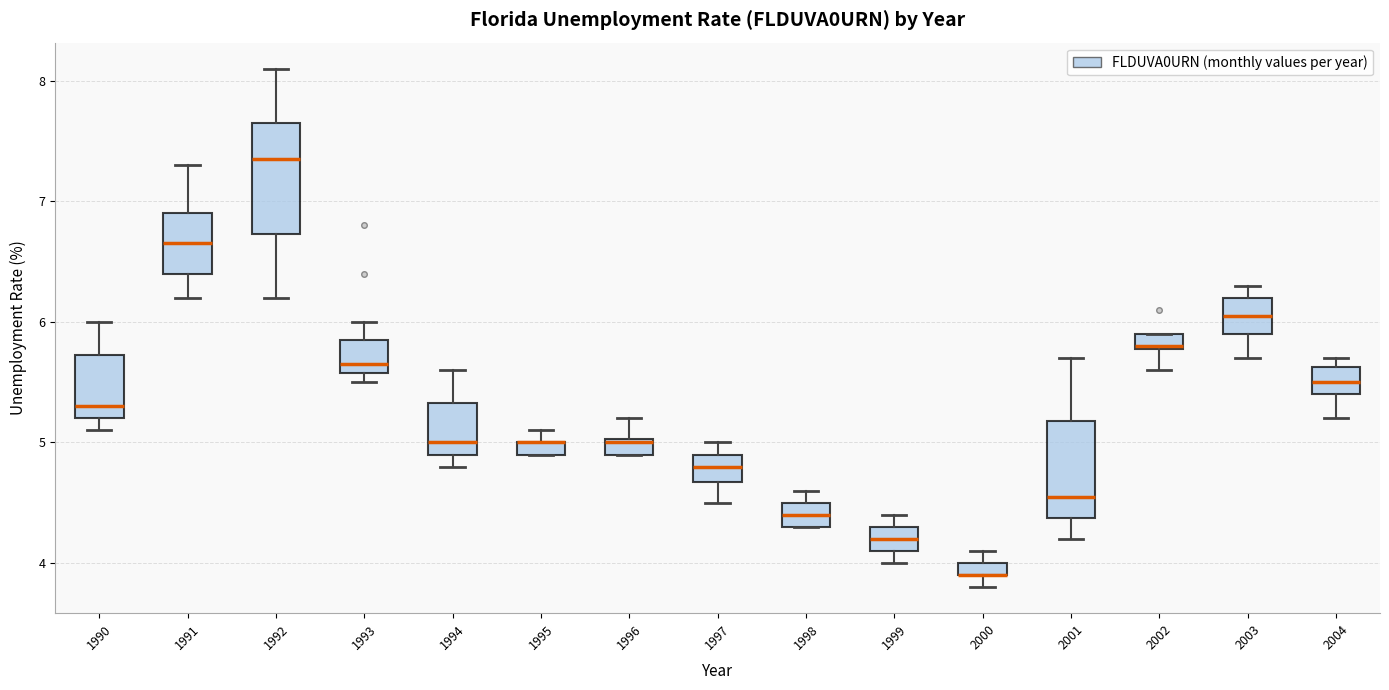

Comparing the boxes themselves (not the whiskers), which one is the tallest?

1992